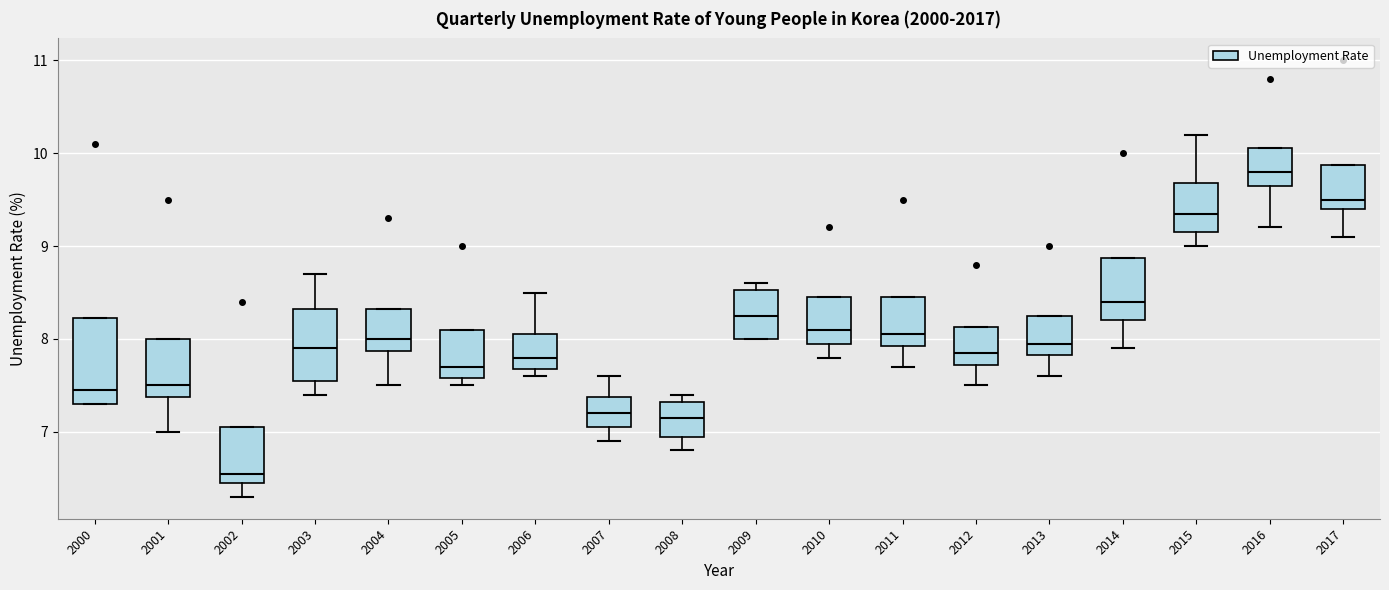

Where does the median line of the box at x = 2000 sit on the y-axis? The values are not printed on the chart, so give them approximately, as read against the axis.

7.5